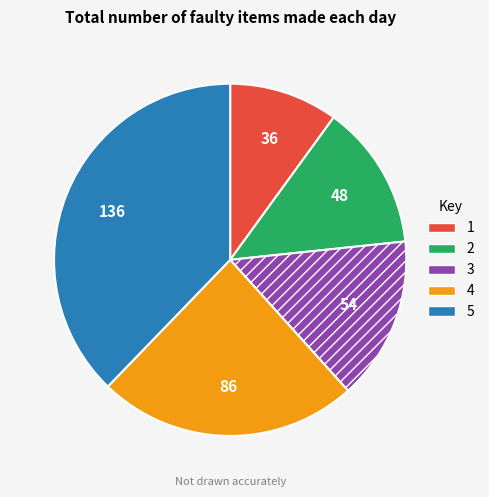

Approximately how many times larger is the value at 4 compared to 2?

1.8